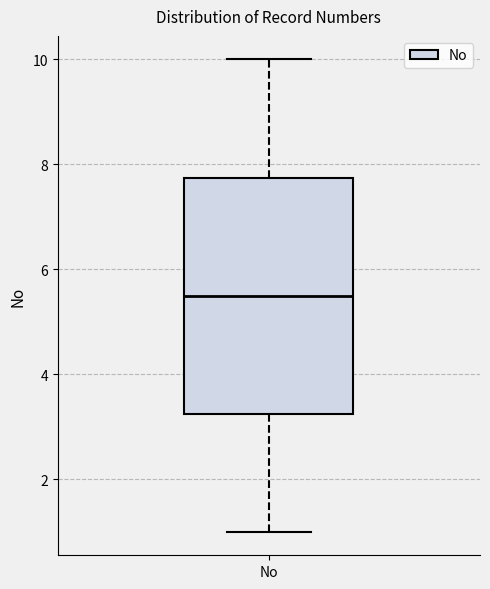

Transcribe this box plot: give where the median line is, the range the box spans, and where the two whiskers end, as read against the y-axis. The values are not printed on the chart, so give them approximately, as read against the axis.

median 5.6, box 3.2 to 7.8, whiskers 1.0 to 10.0